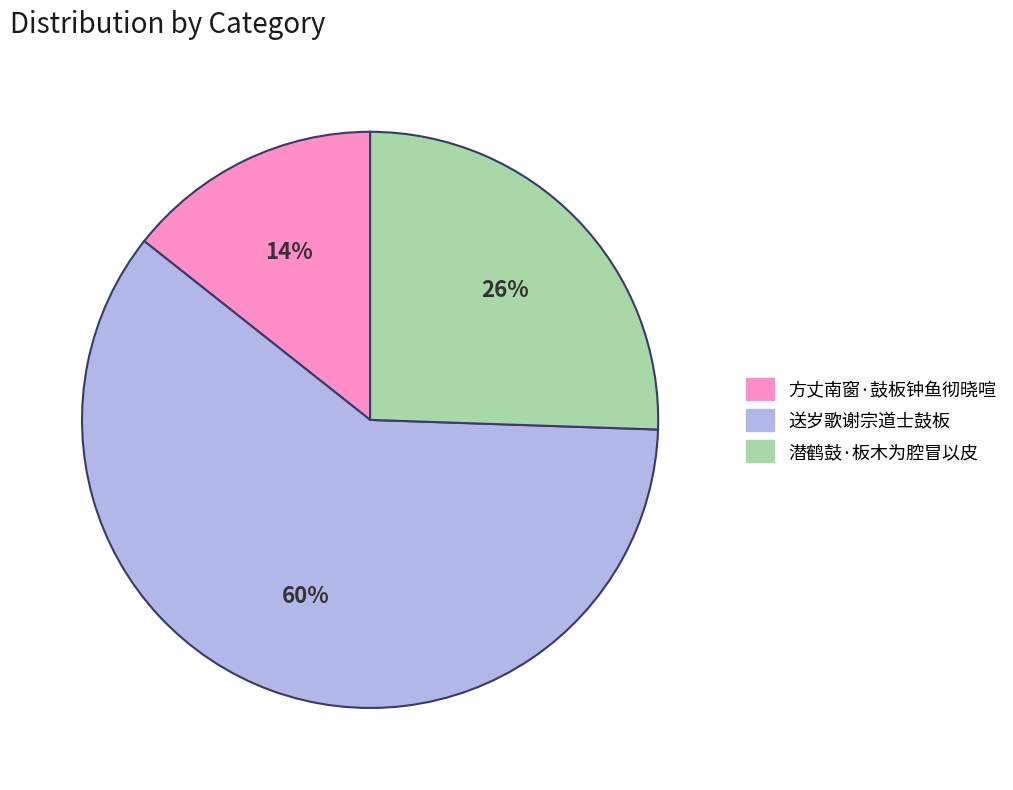

How many slices are in this pie chart?

3